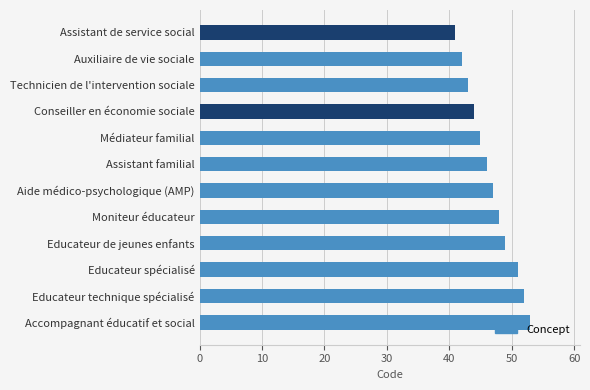

Count the number of categories in the chart.

12